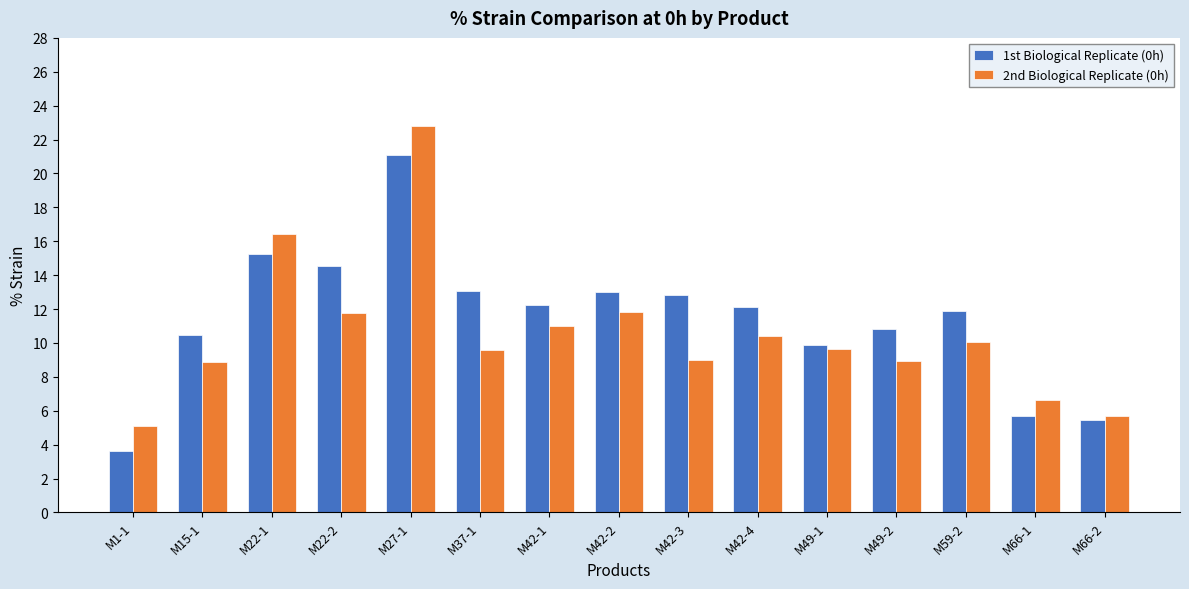

True or false: 2nd Biological Replicate (0h) has a value of 8.9 at M15-1.

True